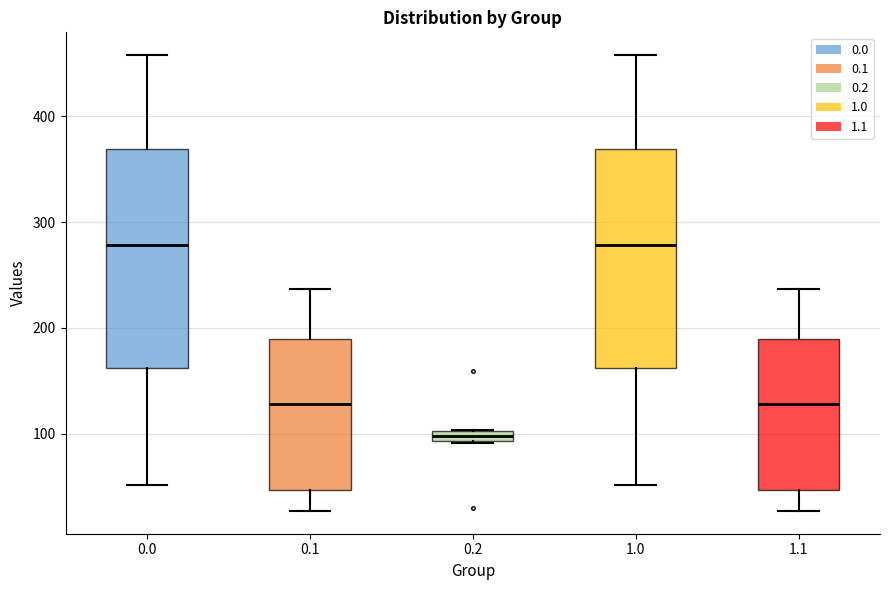

Where is the upper edge of the box at x = 0.1 on the y-axis? The values are not printed on the chart, so give them approximately, as read against the axis.

190